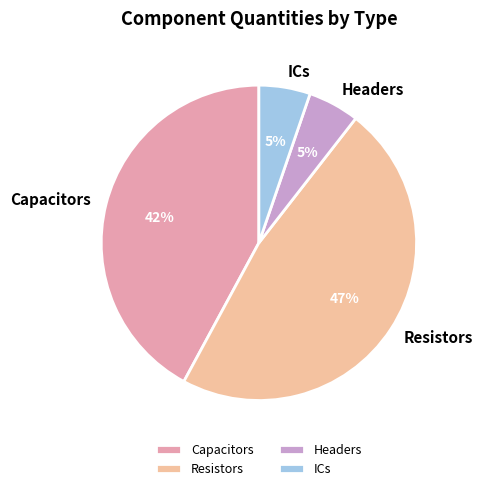

Which has a higher value, Capacitors or Headers?

Capacitors